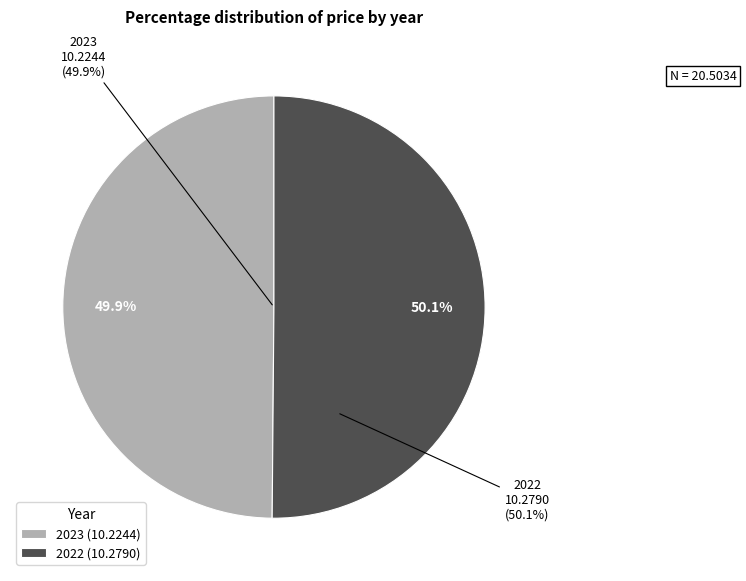

Between 2023 and 2022, which is larger?

2022